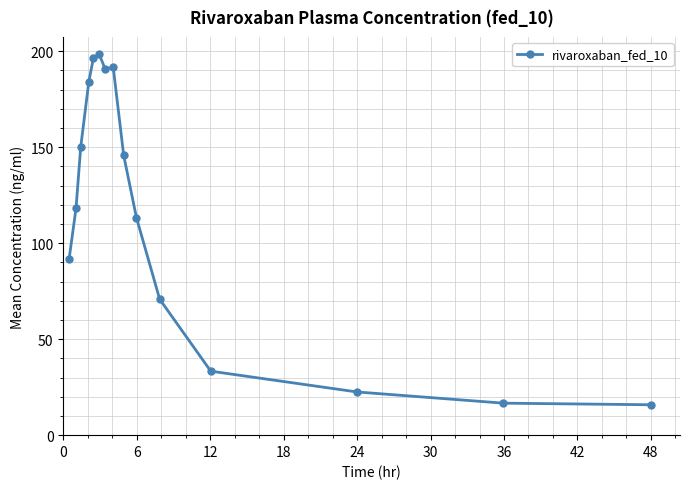

What is the smallest value displayed?

15.8